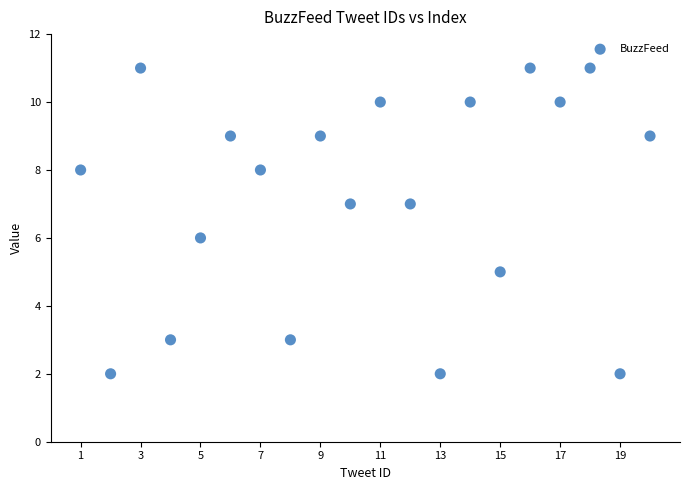

What is the range of Y values (max minus min)?

9